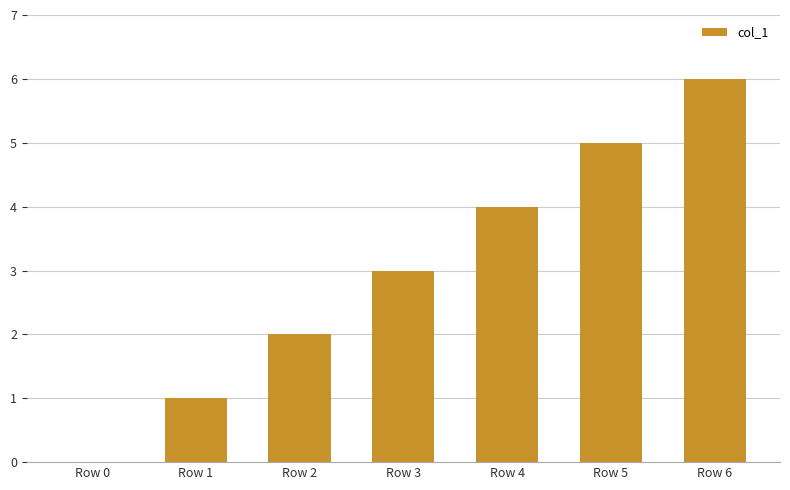

What is the change in value from Row 2 to Row 6?

+4